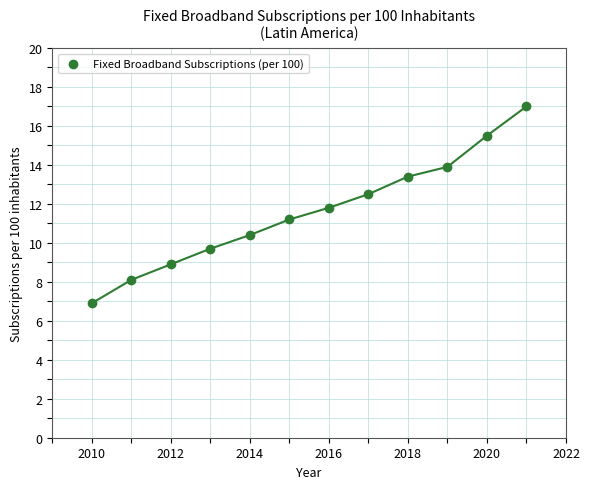

What is the average X value?

2015.5